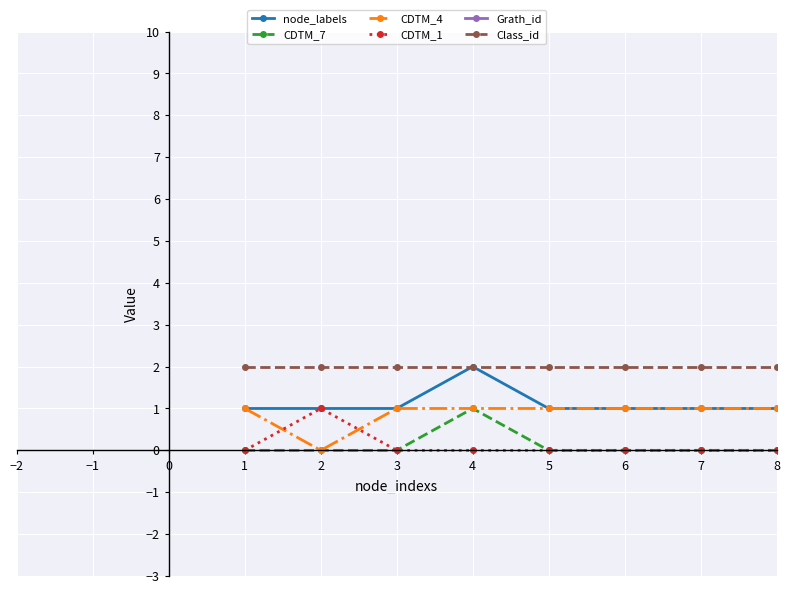

True or false: CDTM_7 and Class_id cross at least once.

False